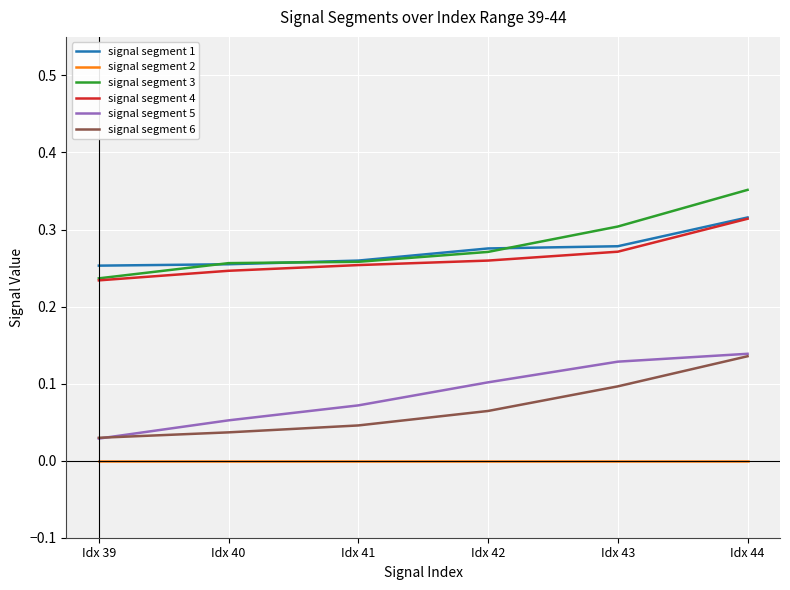

Which series has the largest total across all categories?

signal segment 3